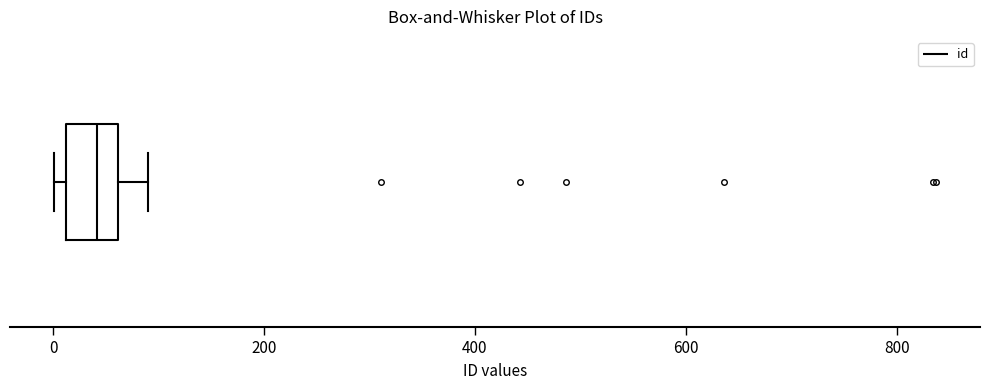

Where does the right whisker of the box end on the x-axis? The values are not printed on the chart, so give them approximately, as read against the axis.

100